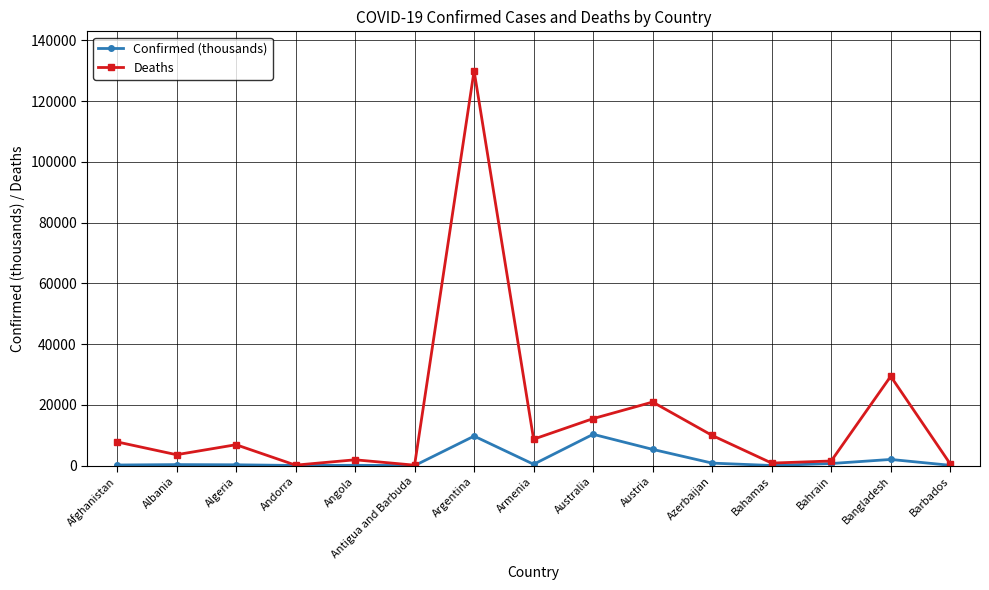

At which category does the chart reach its peak across all series?

Argentina